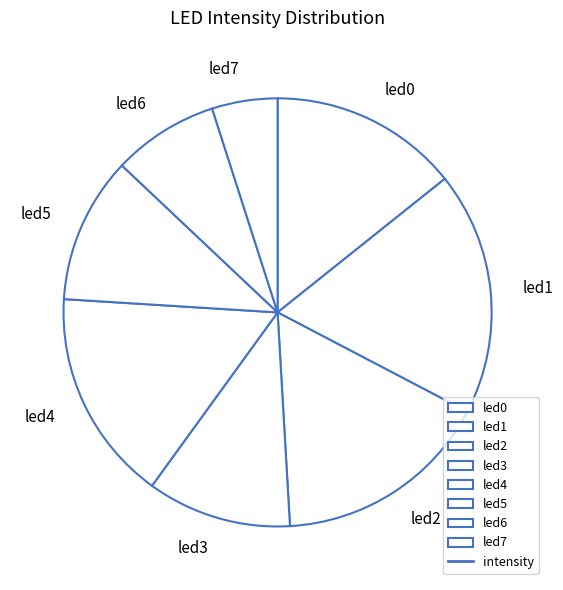

Which has a higher value, led4 or led0?

led4